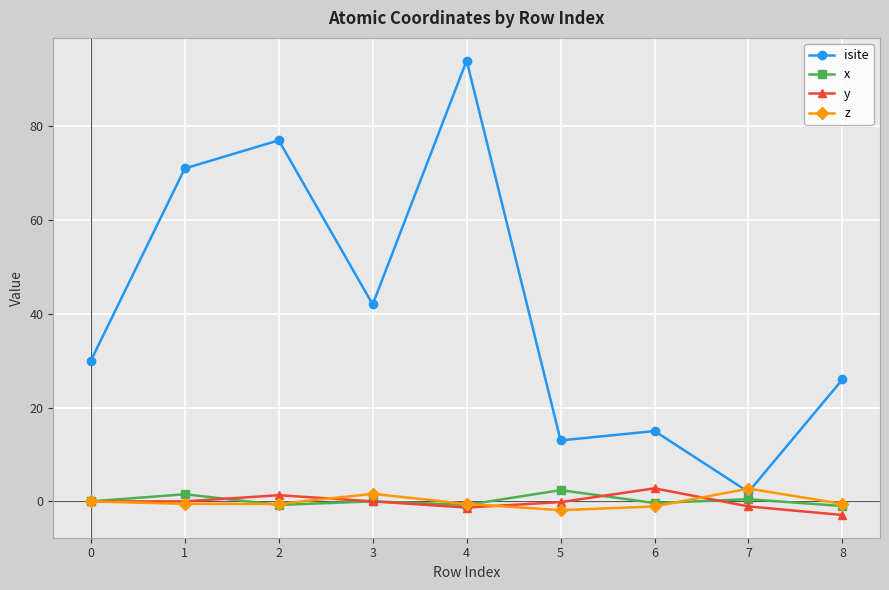

What is the value of the z point at the 2nd from the left?

-0.5